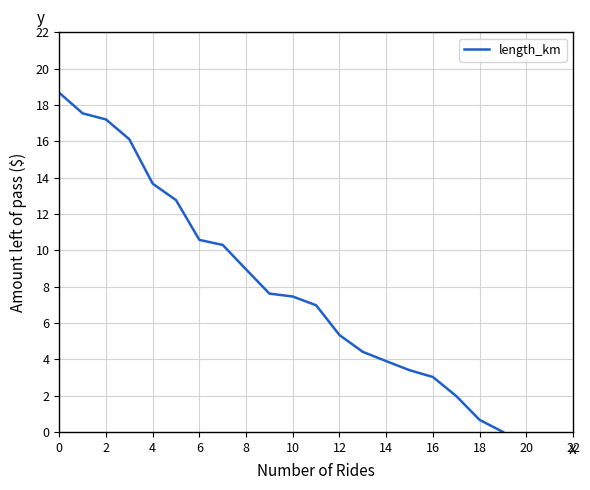

Does the chart have visible grid lines?

Yes